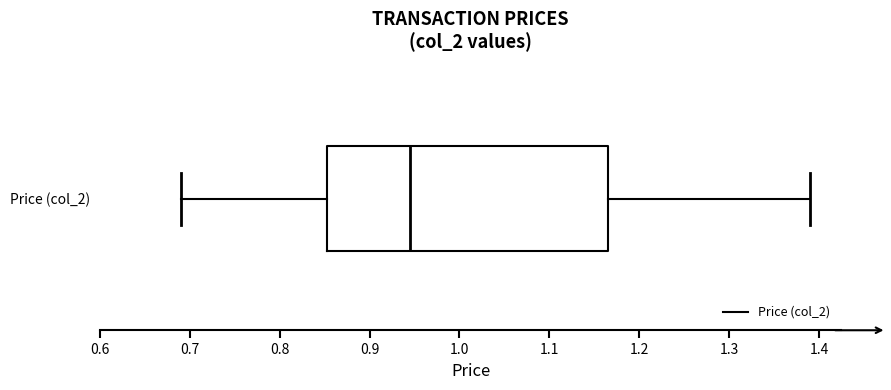

Where does the median line of the box for Price (col_2) sit on the x-axis? The values are not printed on the chart, so give them approximately, as read against the axis.

0.95